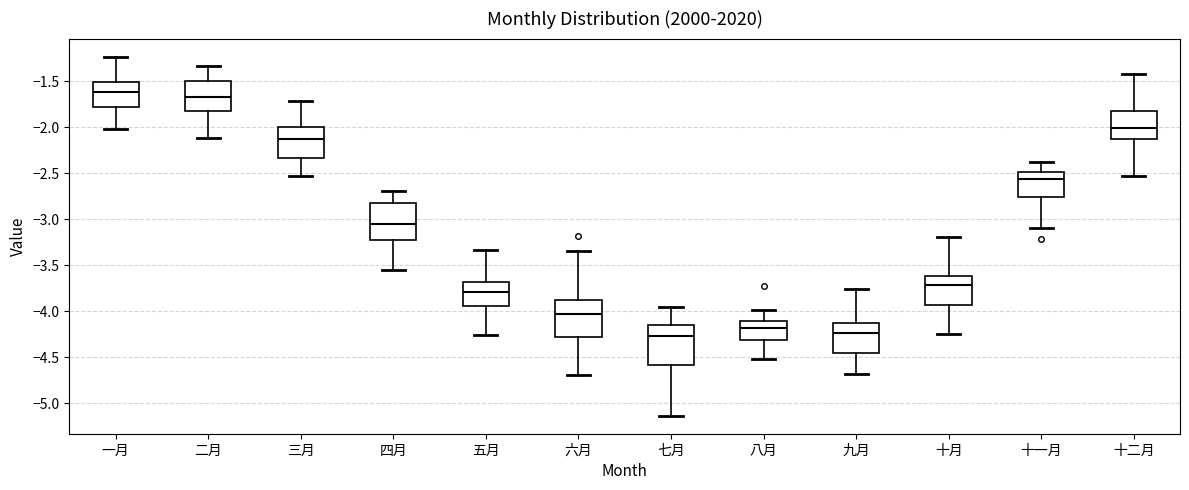

Reading left to right, transcribe this box plot: for each box, give where its median line is, the range the box spans, and where its two whiskers end, as read against the y-axis. The values are not printed on the chart, so give them approximately, as read against the axis.

一月: median -1.60, box -1.80 to -1.50, whiskers -2.00 to -1.25
二月: median -1.65, box -1.85 to -1.50, whiskers -2.10 to -1.35
三月: median -2.15, box -2.35 to -2.00, whiskers -2.55 to -1.70
四月: median -3.05, box -3.25 to -2.85, whiskers -3.55 to -2.70
五月: median -3.80, box -3.95 to -3.70, whiskers -4.25 to -3.35
六月: median -4.05, box -4.30 to -3.90, whiskers -4.70 to -3.35
七月: median -4.30, box -4.60 to -4.15, whiskers -5.15 to -3.95
八月: median -4.20, box -4.30 to -4.10, whiskers -4.50 to -4.00
九月: median -4.25, box -4.45 to -4.10, whiskers -4.70 to -3.75
十月: median -3.70, box -3.95 to -3.60, whiskers -4.25 to -3.20
十一月: median -2.55, box -2.75 to -2.50, whiskers -3.10 to -2.35
十二月: median -2.00, box -2.15 to -1.80, whiskers -2.55 to -1.40